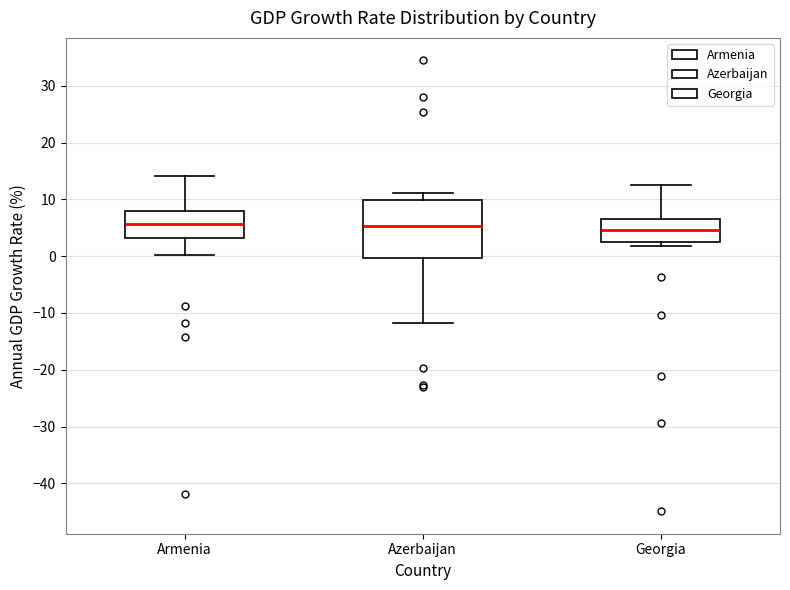

Reading left to right, read every box against the y-axis: the position of its median line, the range the box covers, and the ends of its whiskers. The values are not printed on the chart, so give them approximately, as read against the axis.

Armenia: median 6, box 3 to 8, whiskers 0 to 14
Azerbaijan: median 5, box 0 to 10, whiskers -12 to 11
Georgia: median 5, box 3 to 7, whiskers 2 to 13